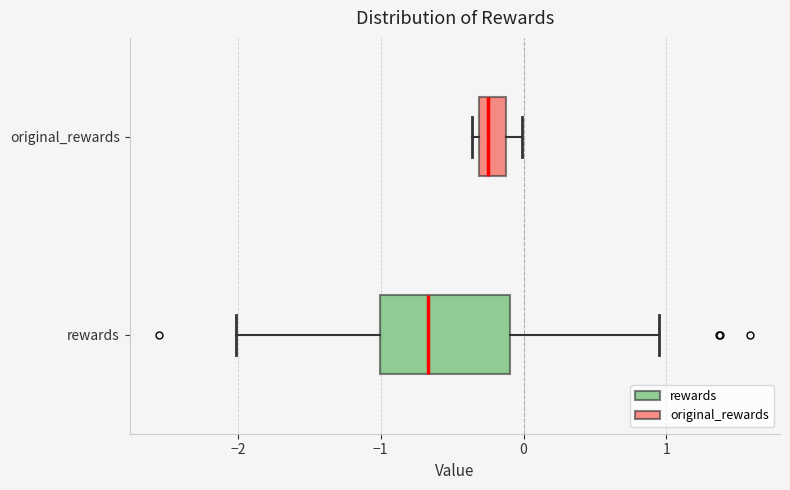

Reading bottom to top, read every box against the x-axis: the position of its median line, the range the box covers, and the ends of its whiskers. The values are not printed on the chart, so give them approximately, as read against the axis.

rewards: median -0.7, box -1.0 to -0.1, whiskers -2.0 to 0.9
original_rewards: median -0.2, box -0.3 to -0.1, whiskers -0.4 to 0.0